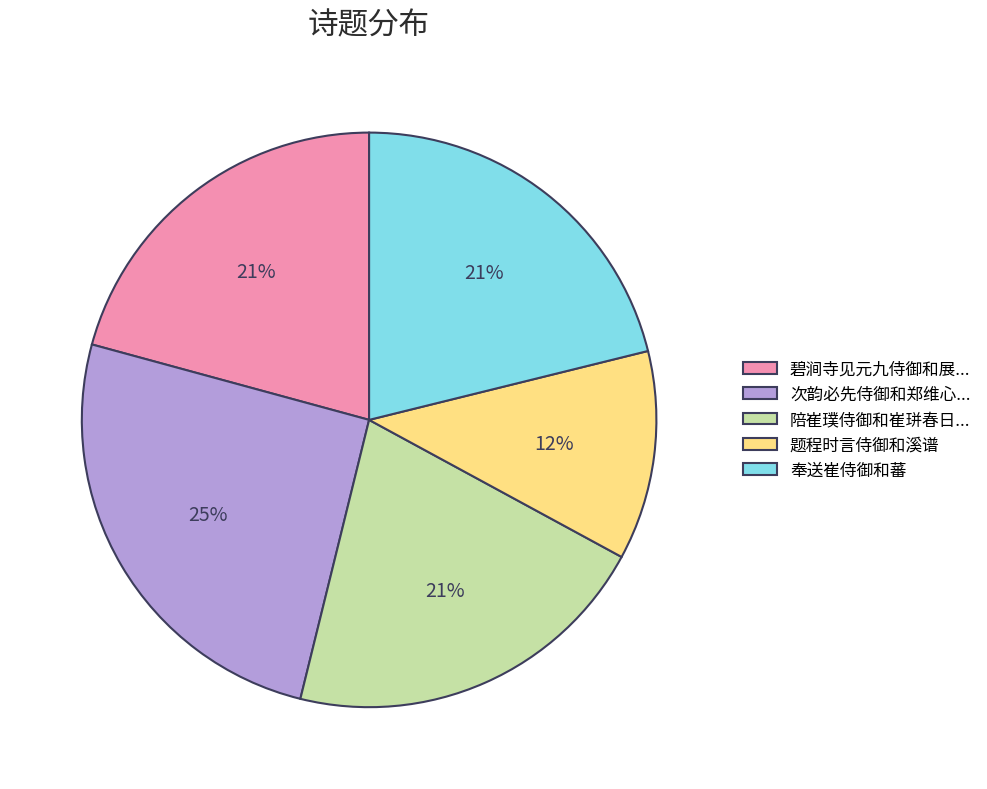

Do 陪崔璞侍御和崔㻂春日... and 奉送崔侍御和蕃 together represent more than half of the pie?

No